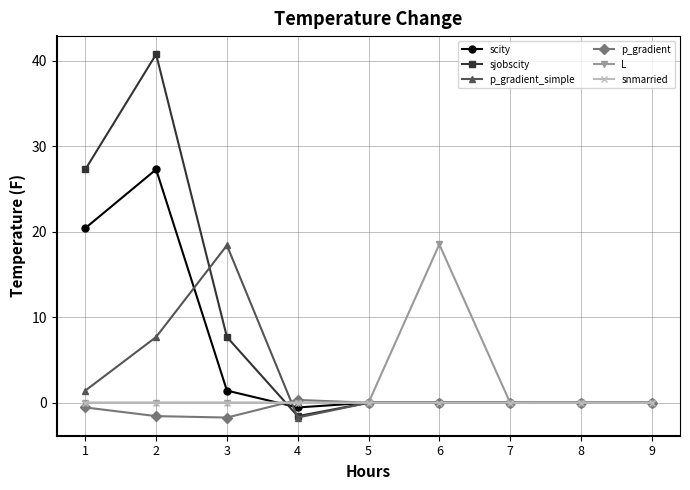

Which series has the widest spread of values?

sjobscity